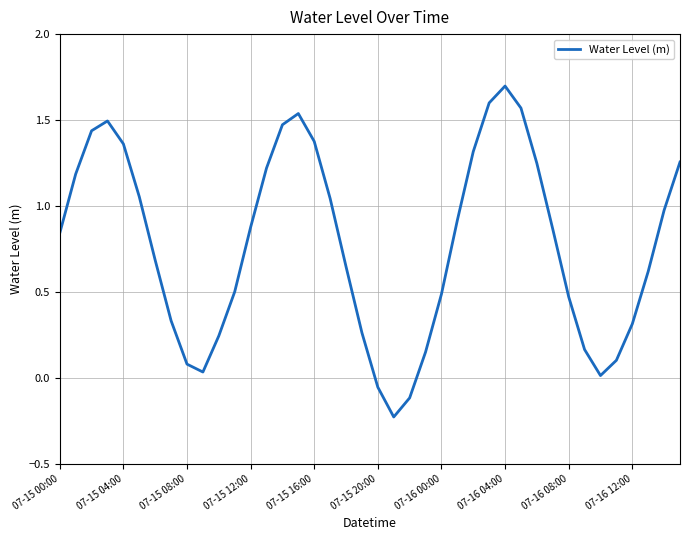

What is the difference between the maximum and minimum values?

1.9